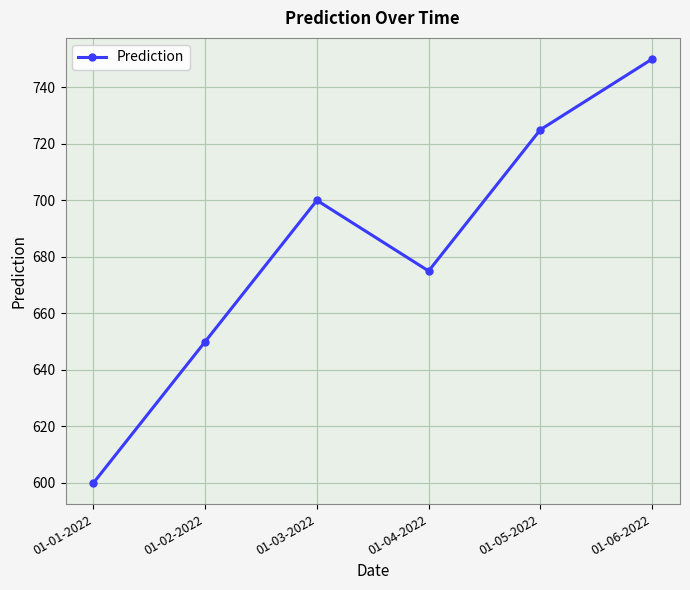

Reading left to right, transcribe all the data shown in this chart.

01-01-2022=600.0	01-02-2022=650.0	01-03-2022=700.0	01-04-2022=675.0	01-05-2022=725.0	01-06-2022=750.0